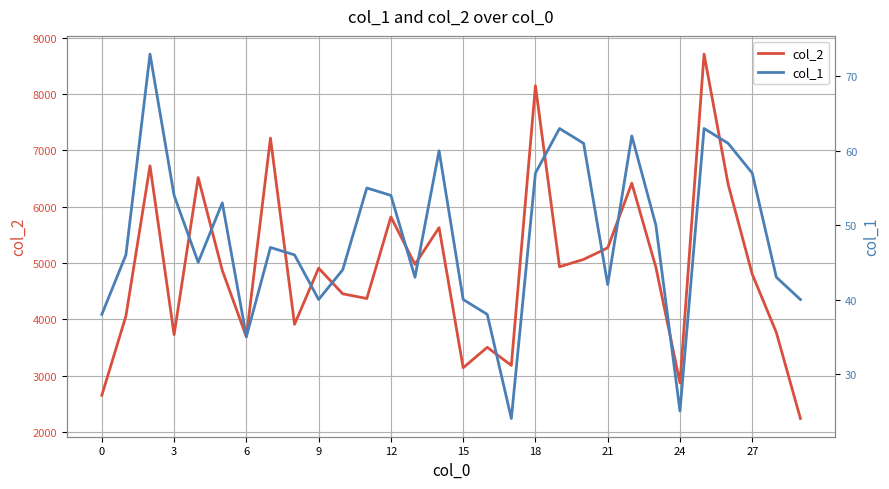

What is the highest value of the col_2 series?

8711